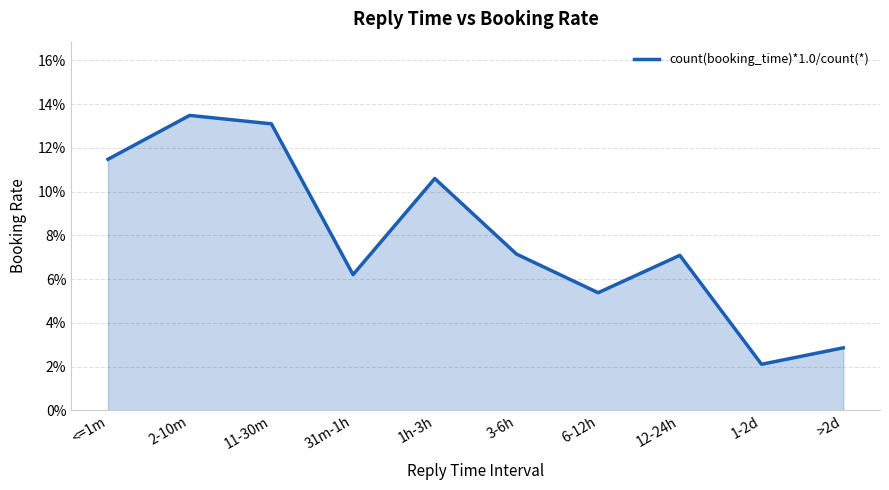

Which label corresponds to the smallest value in the chart?

1-2d